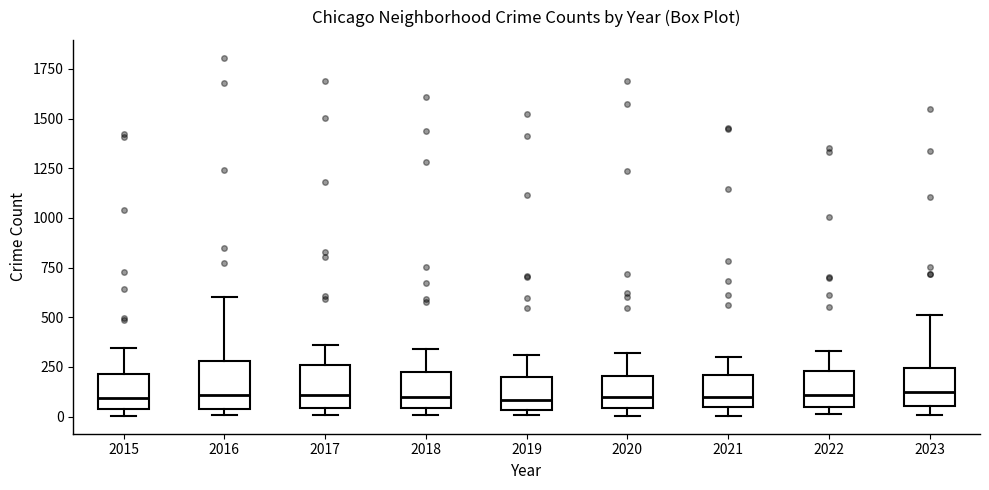

Reading left to right, read every box against the y-axis: the position of its median line, the range the box covers, and the ends of its whiskers. The values are not printed on the chart, so give them approximately, as read against the axis.

2015: median 100, box 50 to 200, whiskers 0 to 350
2016: median 100, box 50 to 300, whiskers 0 to 600
2017: median 100, box 50 to 250, whiskers 0 to 350
2018: median 100, box 50 to 200, whiskers 0 to 350
2019: median 100, box 50 to 200, whiskers 0 to 300
2020: median 100, box 50 to 200, whiskers 0 to 300
2021: median 100, box 50 to 200, whiskers 0 to 300
2022: median 100, box 50 to 250, whiskers 0 to 350
2023: median 100, box 50 to 250, whiskers 0 to 500